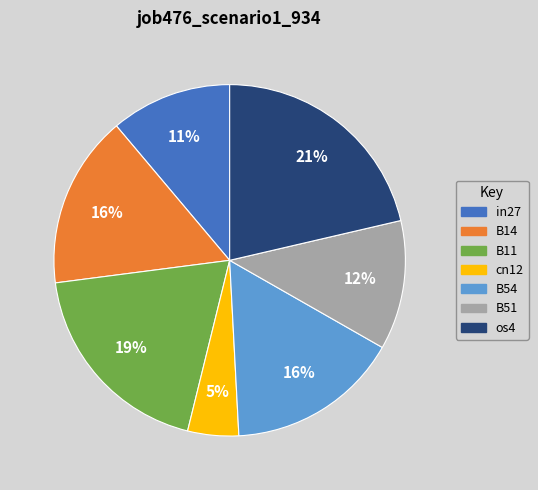

To the nearest percent, what is the combined percentage of B11 and B14?

35%